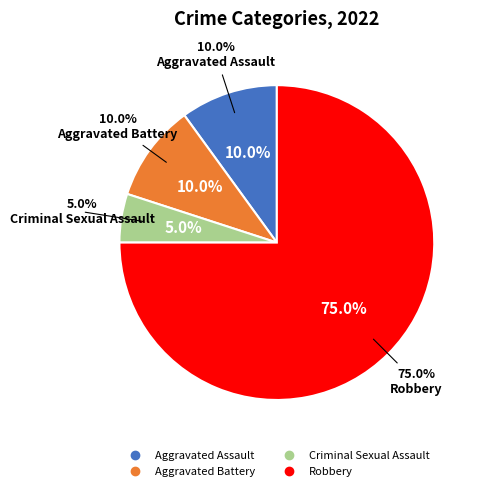

How many slices are in this pie chart?

4